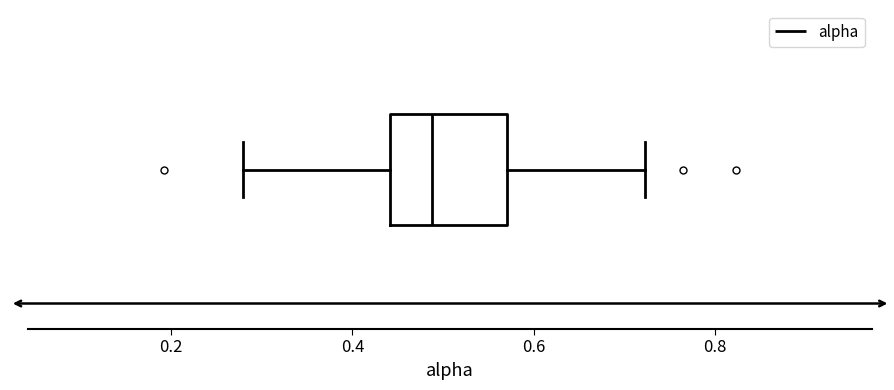

Where is the left edge of the box on the x-axis? The values are not printed on the chart, so give them approximately, as read against the axis.

0.44